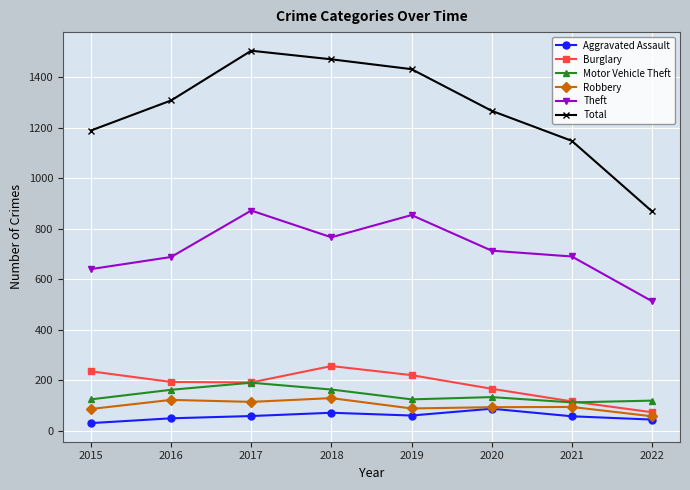

True or false: Theft has a value of 767 at 2018.

True